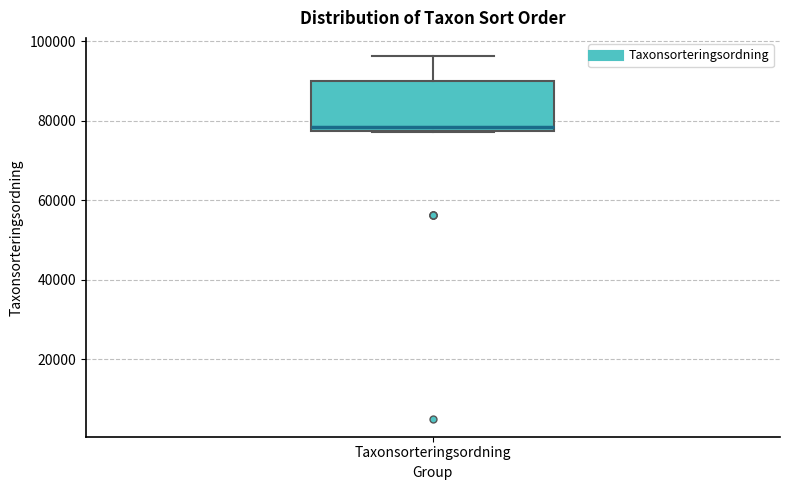

Read this box plot against the y-axis: the position of the median line, the range covered by the box, and the ends of both whiskers. The values are not printed on the chart, so give them approximately, as read against the axis.

median 78000 (just above the box's lower edge), box 78000 to 90000, whiskers 78000 to 96000